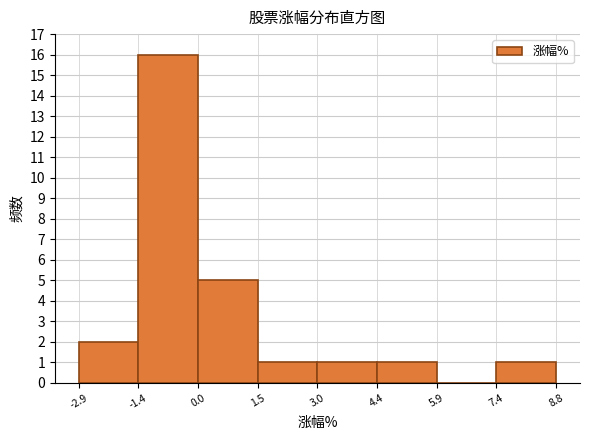

What is the height of the bar covering 4.4 to 5.9 on the x-axis? The values are not printed on the chart, so give them approximately, as read against the axis.

1